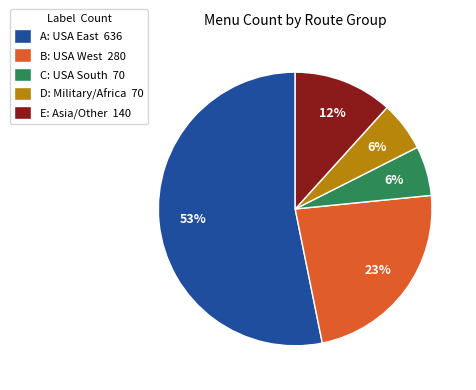

Is it true that A: USA East 636 is 44% of the pie?

False